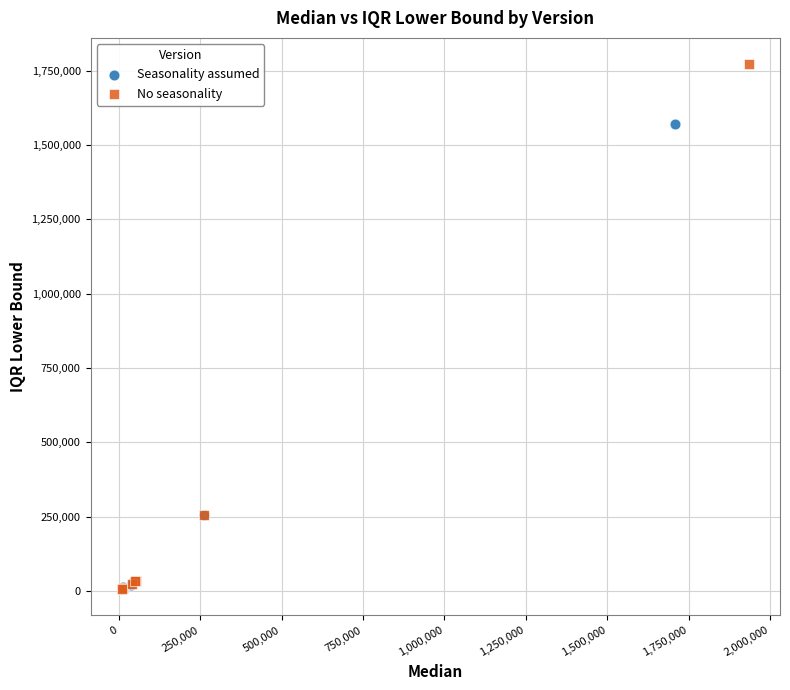

Which series has the largest Y range (max minus min)?

No seasonality